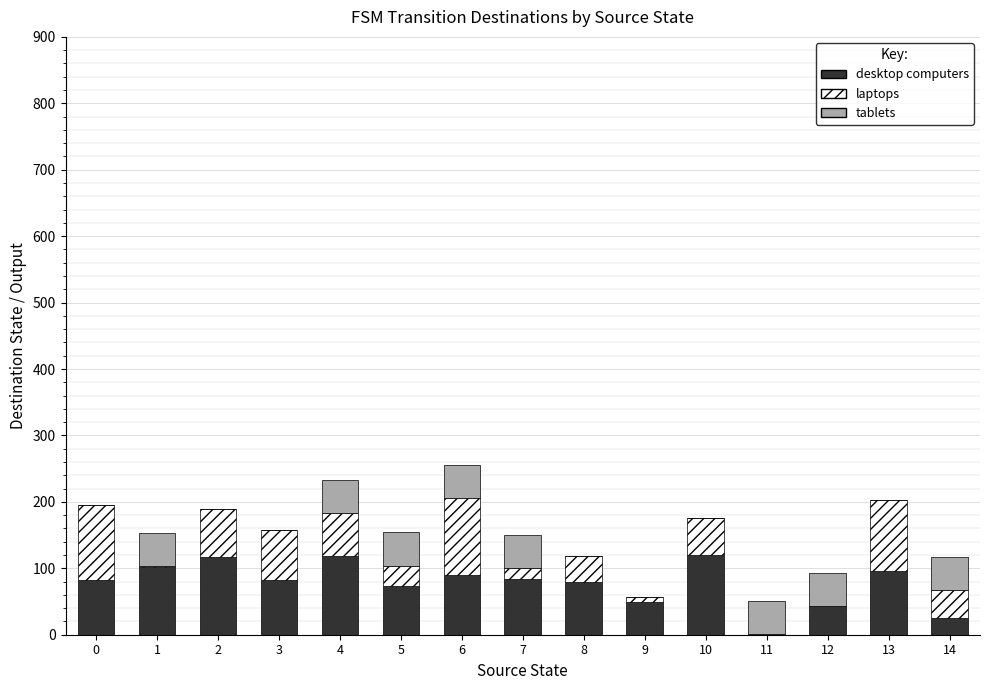

How many categories are shown in the chart?

15